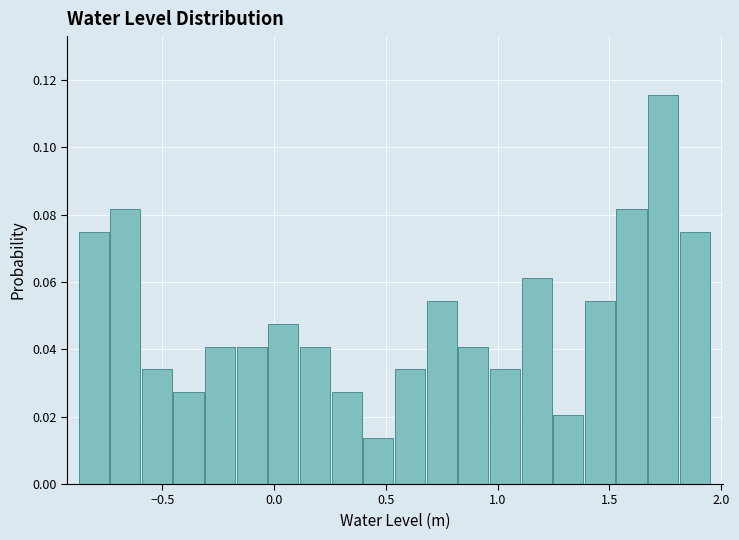

Around what value on the x-axis is the tallest bar? Give the approximate position of its centre, as read against the axis.

1.75